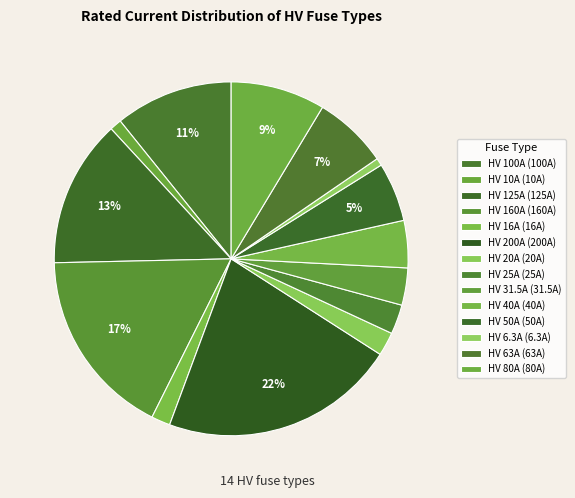

What is the change in value from HV 10A to HV 6.3A?

-3.7